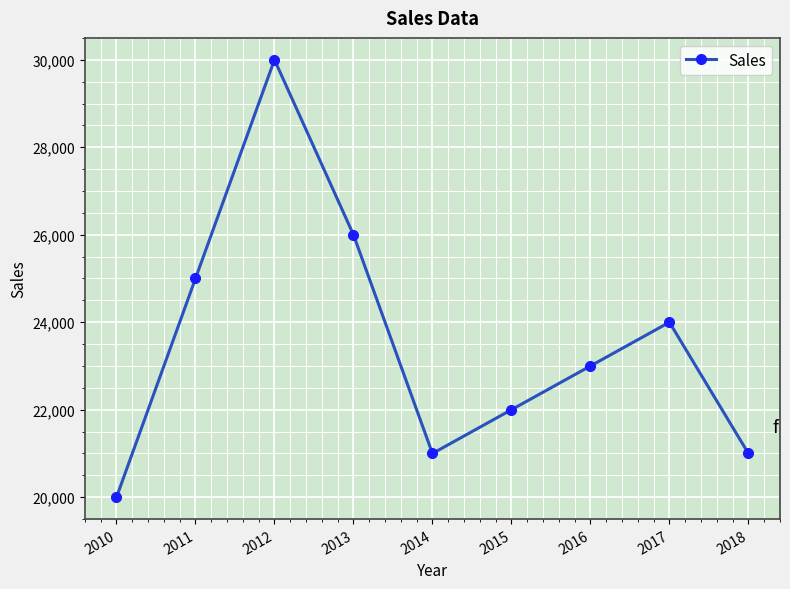

Read the value at 2013.

26000